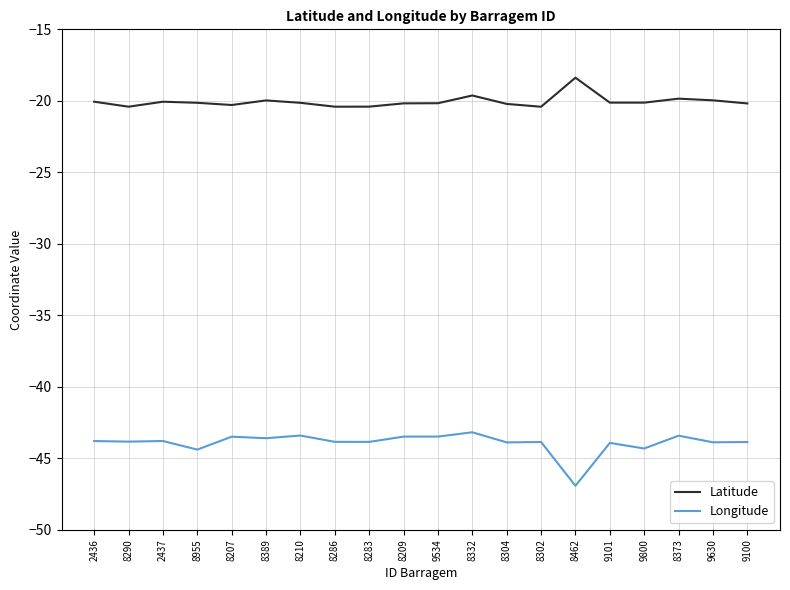

What position from the right is 9100?

1